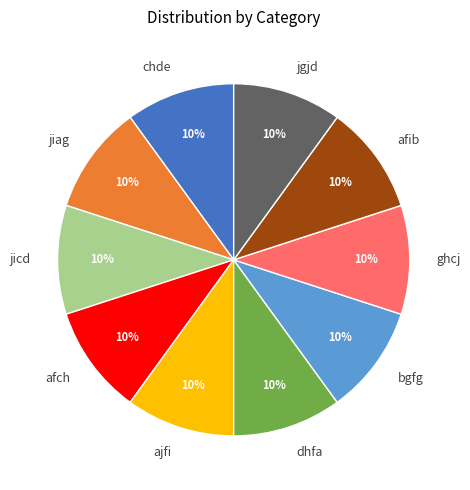

To the nearest percent, what portion does ghcj represent?

10%